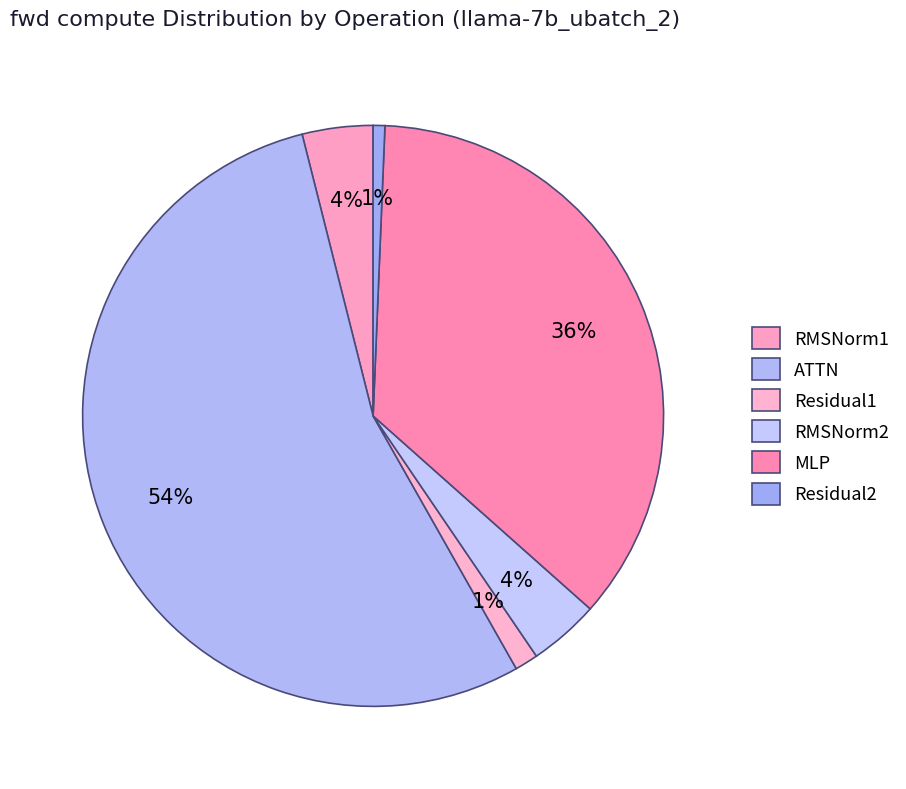

How many slices are in this pie chart?

6